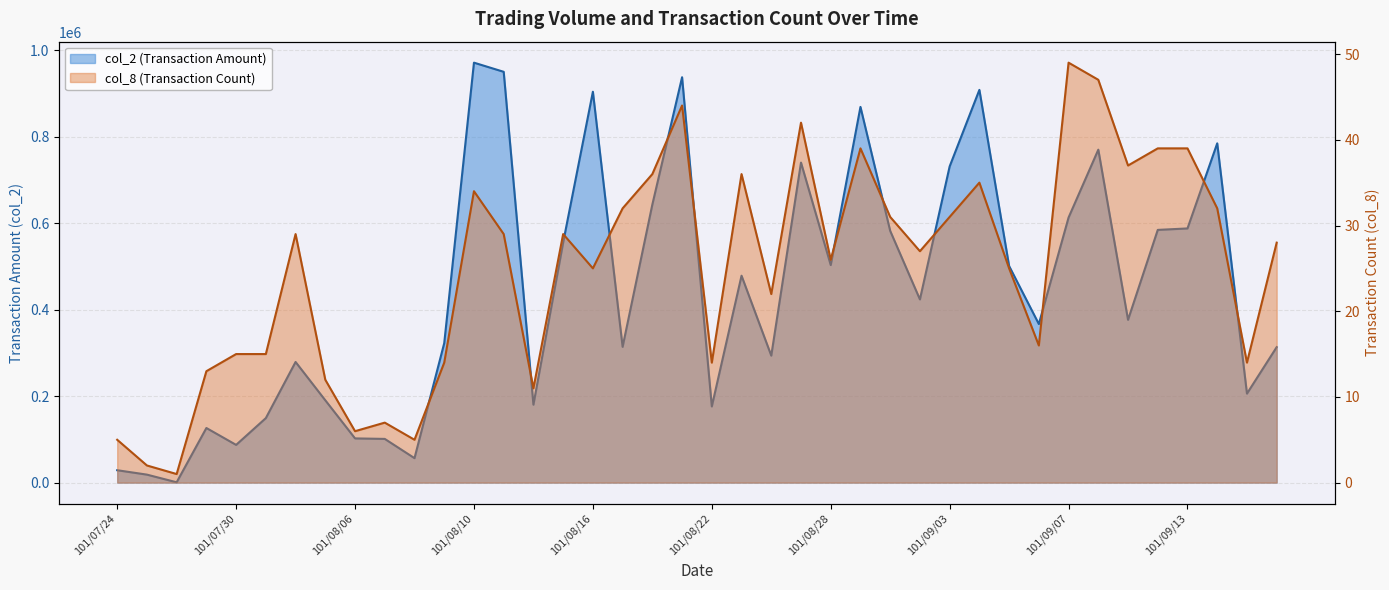

What are all the series names shown in the legend?

col_2, col_8